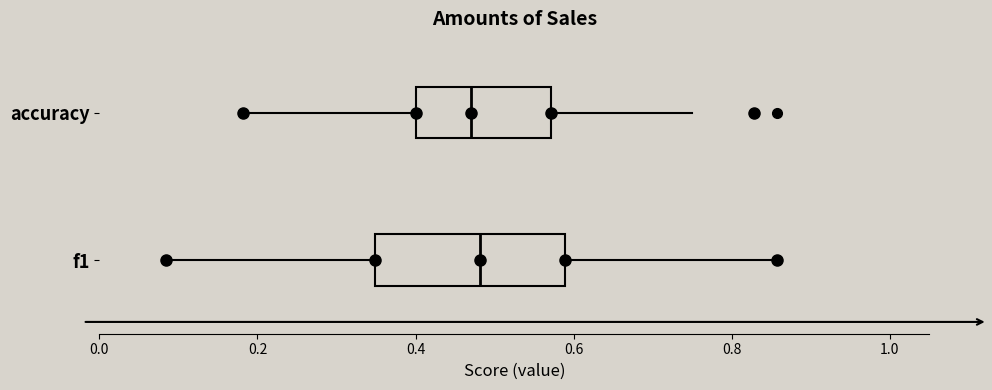

Reading bottom to top, read every box against the x-axis: the position of its median line, the range the box covers, and the ends of its whiskers. The values are not printed on the chart, so give them approximately, as read against the axis.

f1: median 0.48, box 0.34 to 0.58, whiskers 0.08 to 0.86
accuracy: median 0.48, box 0.40 to 0.58, whiskers 0.18 to 0.76